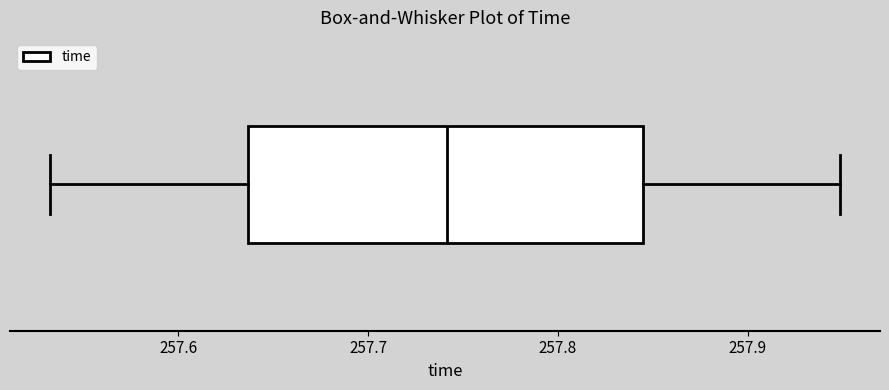

Where is the right edge of the box on the x-axis? The values are not printed on the chart, so give them approximately, as read against the axis.

257.84